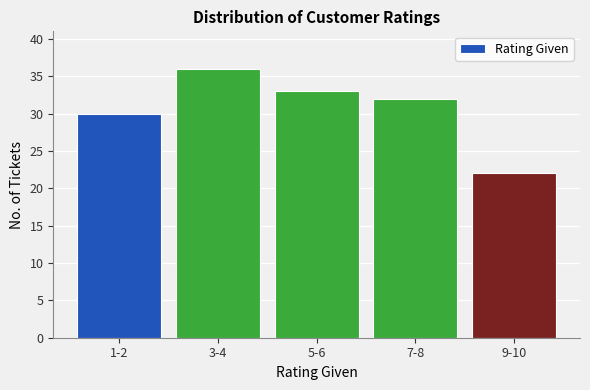

Reading right to left, what are all the values shown in this chart?

22	32	33	36	30